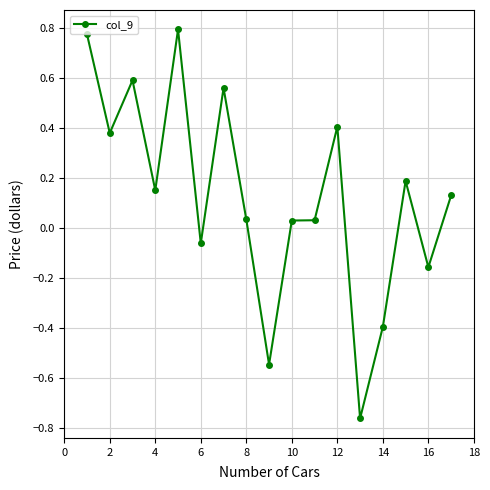

How many lines are shown in the chart?

1